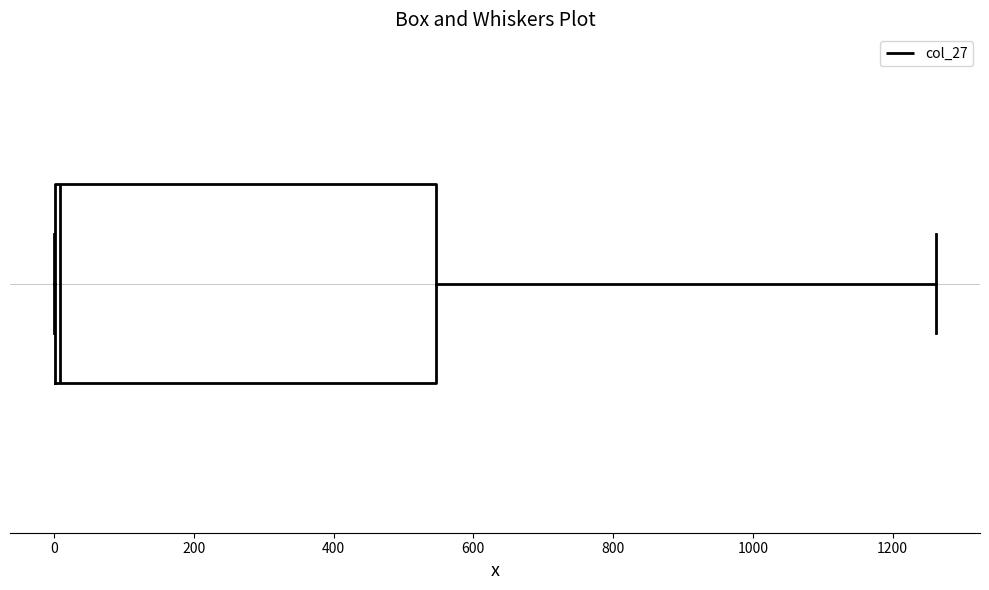

Read this box plot against the x-axis: the position of the median line, the range covered by the box, and the ends of both whiskers. The values are not printed on the chart, so give them approximately, as read against the axis.

median 0 (just right of the box's left edge), box 0 to 540, whiskers 0 to 1260